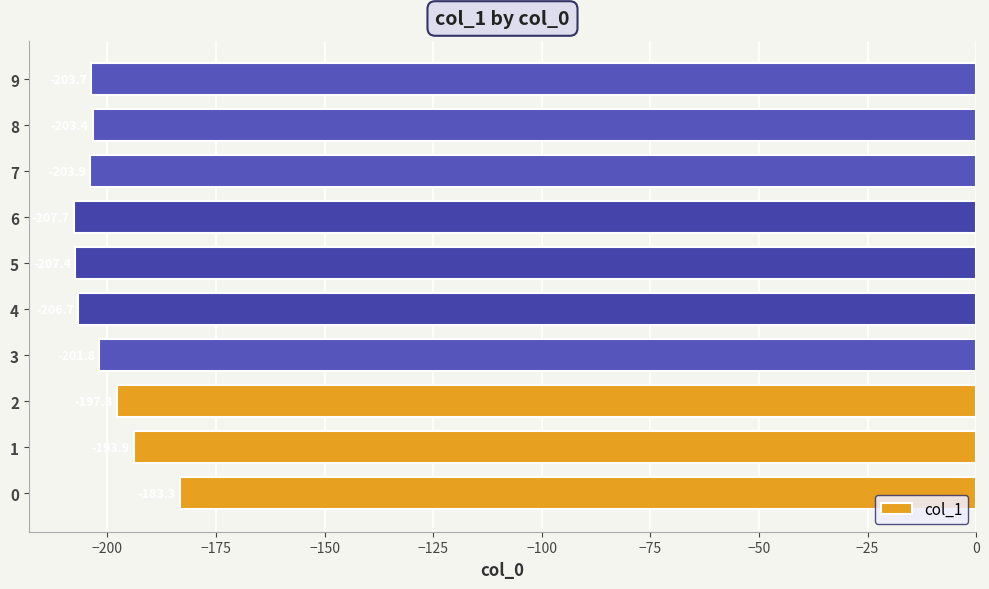

What is the change in value from 5 to 7?

+3.5